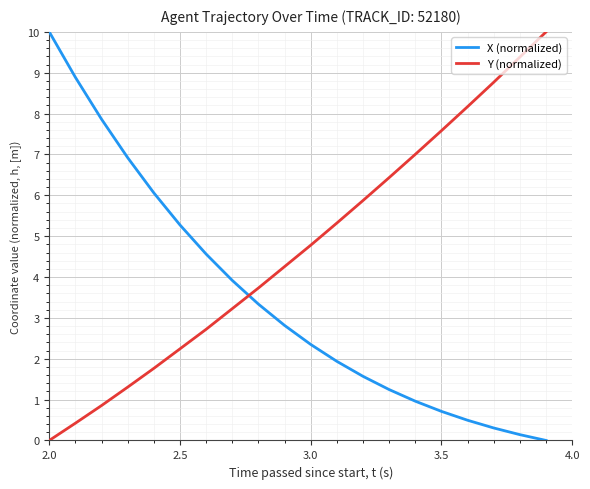

Rank the series by their average value, from highest to lowest.

Y (normalized), X (normalized)